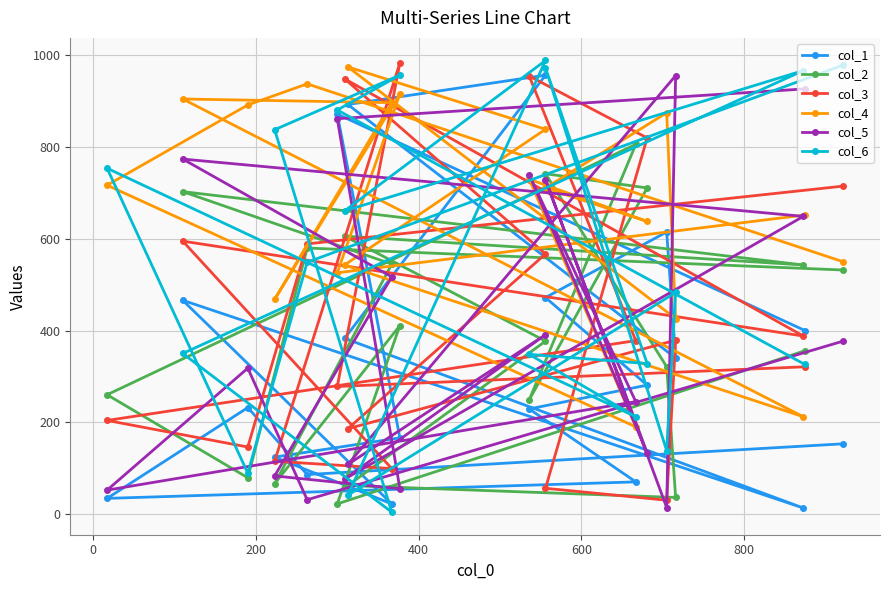

How many intersections are there between col_6 and col_5?

9